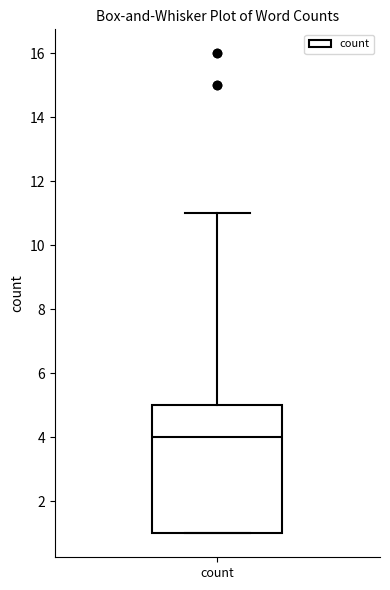

Transcribe this box plot: give where the median line is, the range the box spans, and where the two whiskers end, as read against the y-axis. The values are not printed on the chart, so give them approximately, as read against the axis.

median 4, box 1 to 5, whiskers 1 to 11